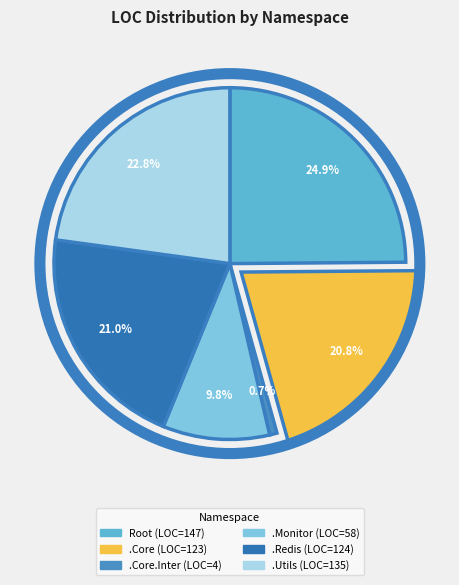

Is there any slice that represents more than half of the pie?

No